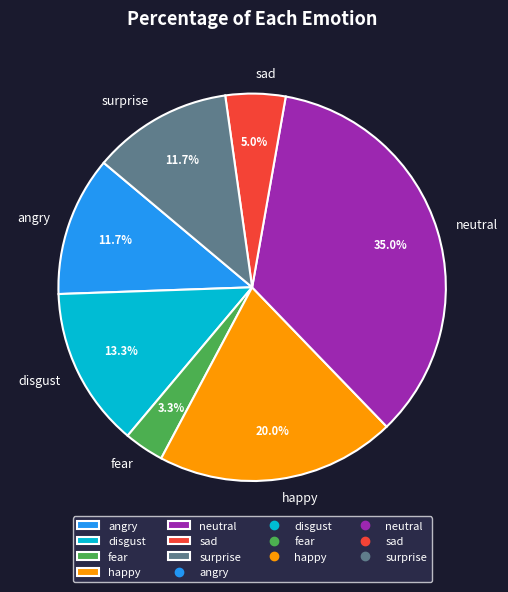

What is the largest slice in the pie chart?

neutral